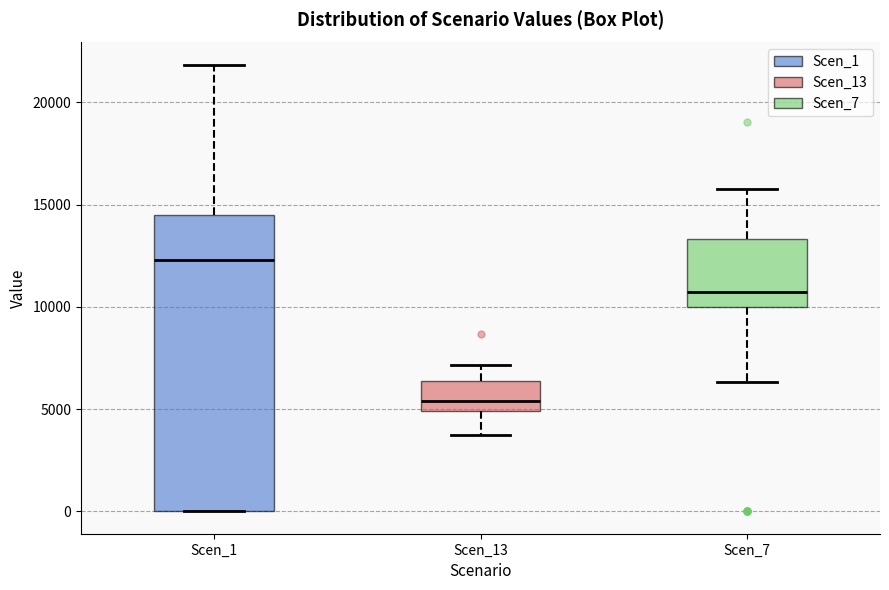

Comparing the boxes themselves (not the whiskers), which one is the tallest?

Scen_1